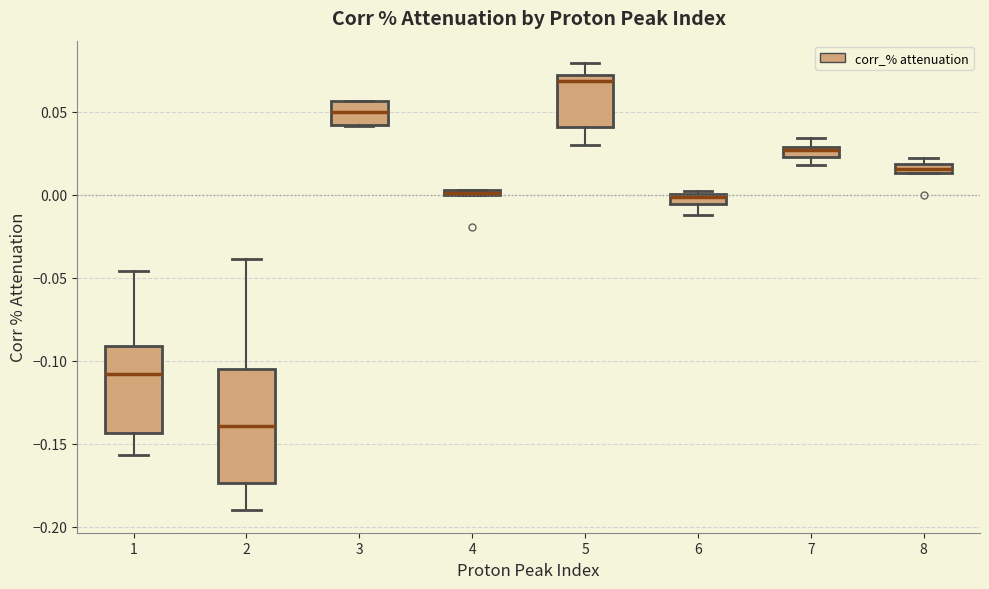

Which box has the lowest median line?

2